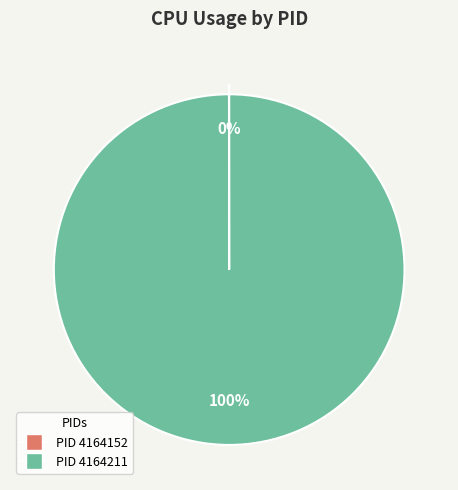

Is there any slice that represents more than half of the pie?

Yes